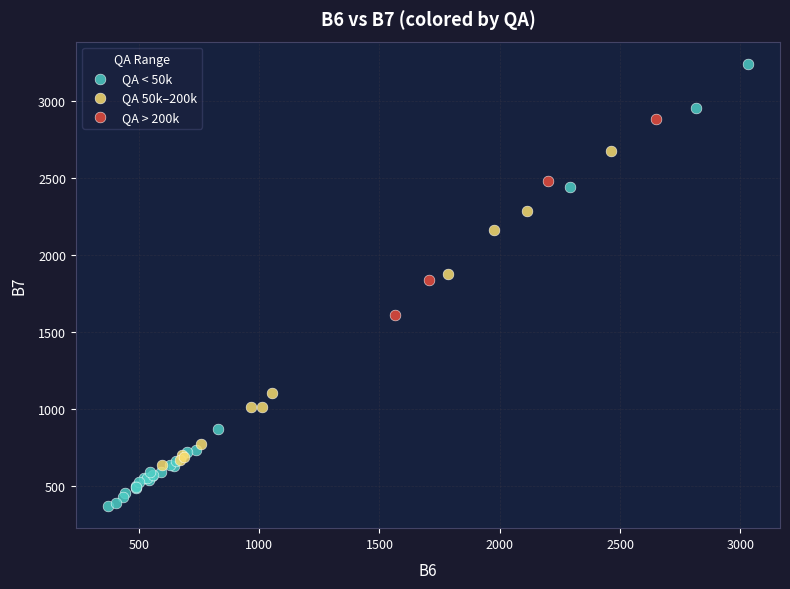

Which series has the largest Y range (max minus min)?

QA < 50k